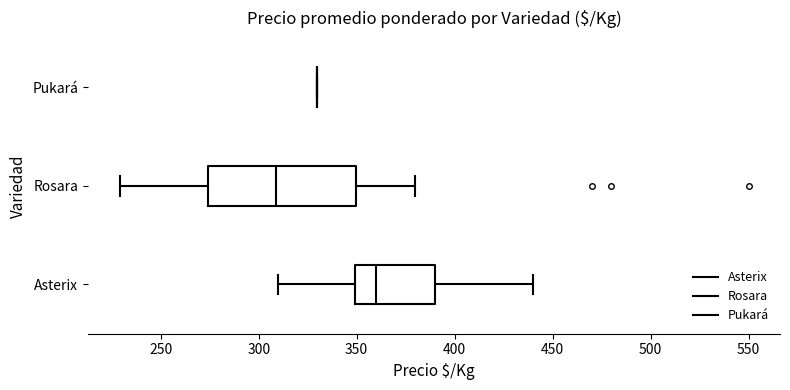

Which box is the widest, from its left edge to its right edge?

Rosara